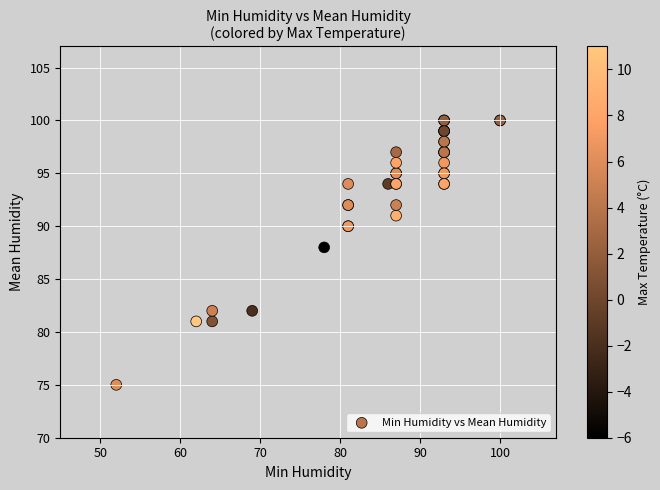

What Y value in the scatter plot is closest to 87?

88